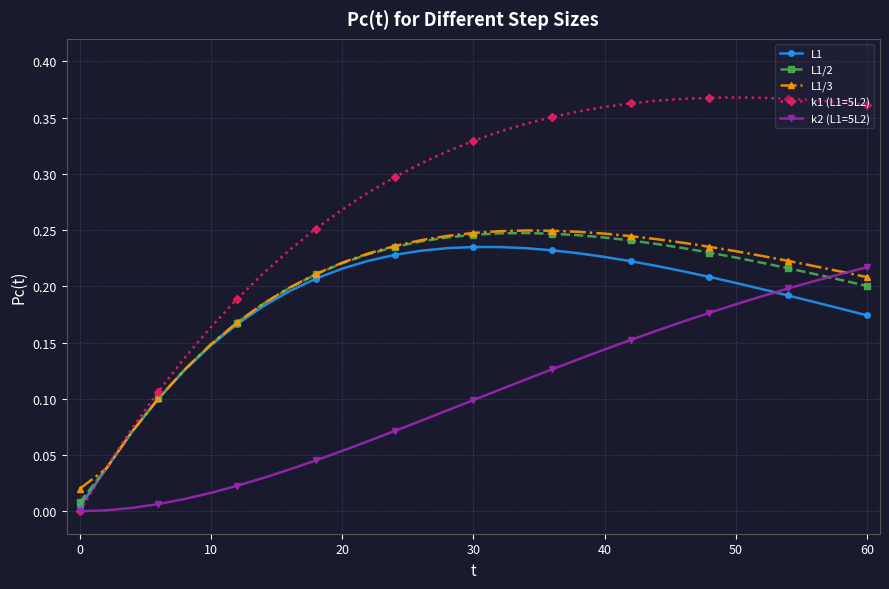

Which series has the largest total across all categories?

k1 (L1=5L2)